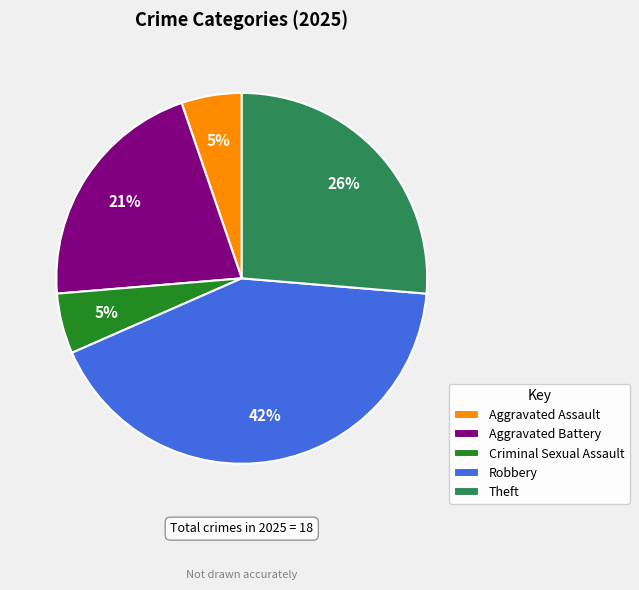

What percentage is the Theft slice, to the nearest percent?

26%